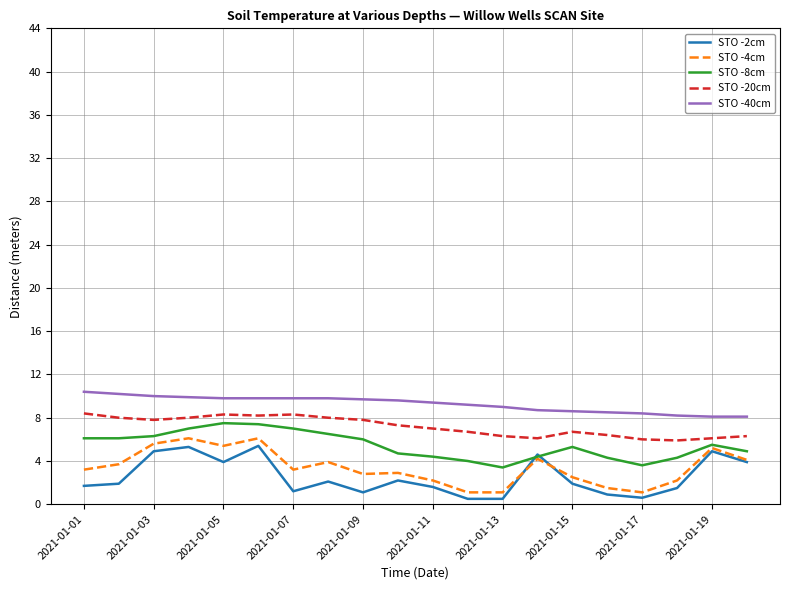

Which series has the largest total across all categories?

STO -40cm